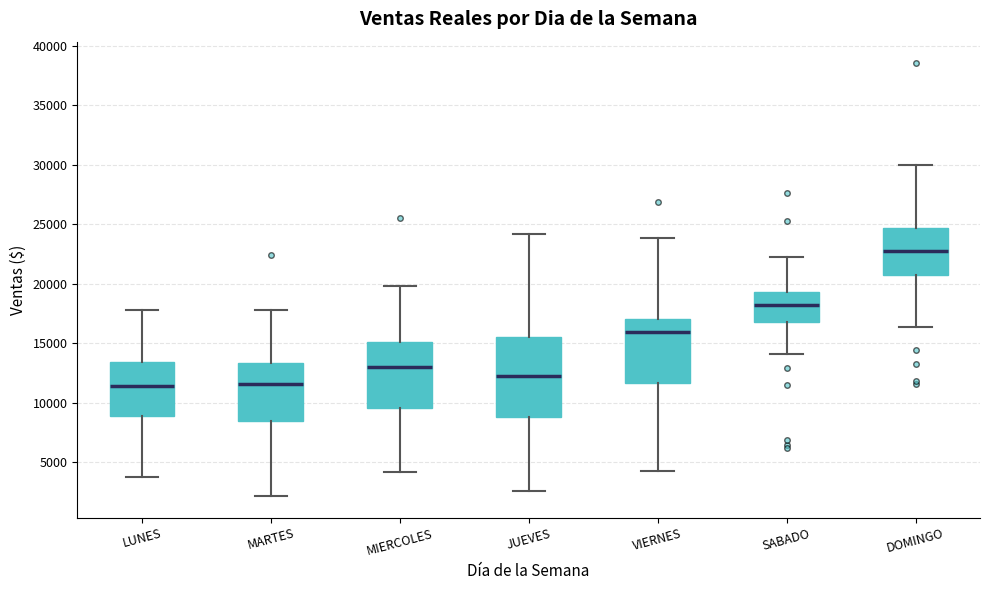

Comparing the boxes themselves (not the whiskers), which one is the tallest?

JUEVES